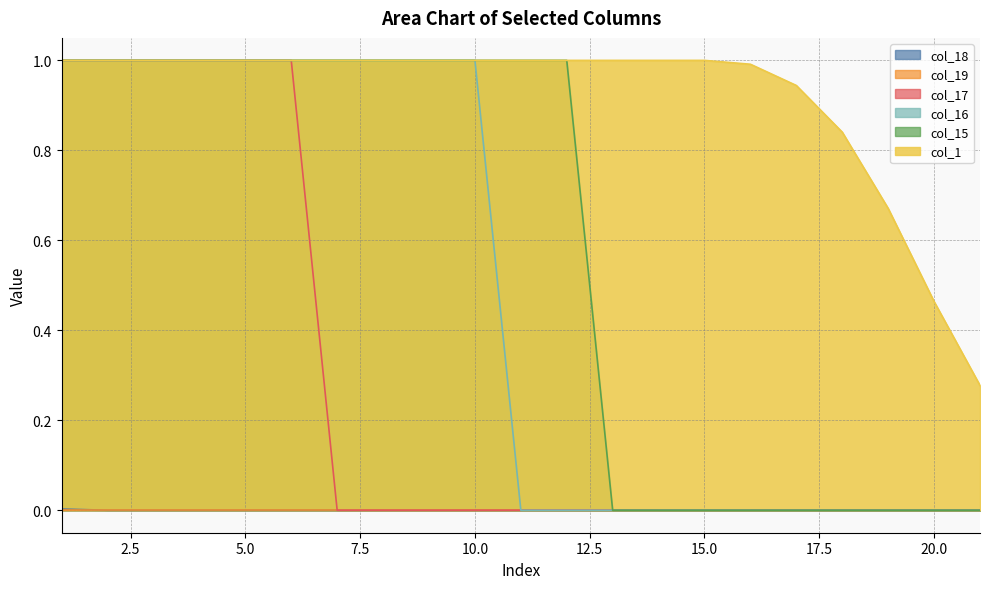

Which series has the largest total across all categories?

col_1